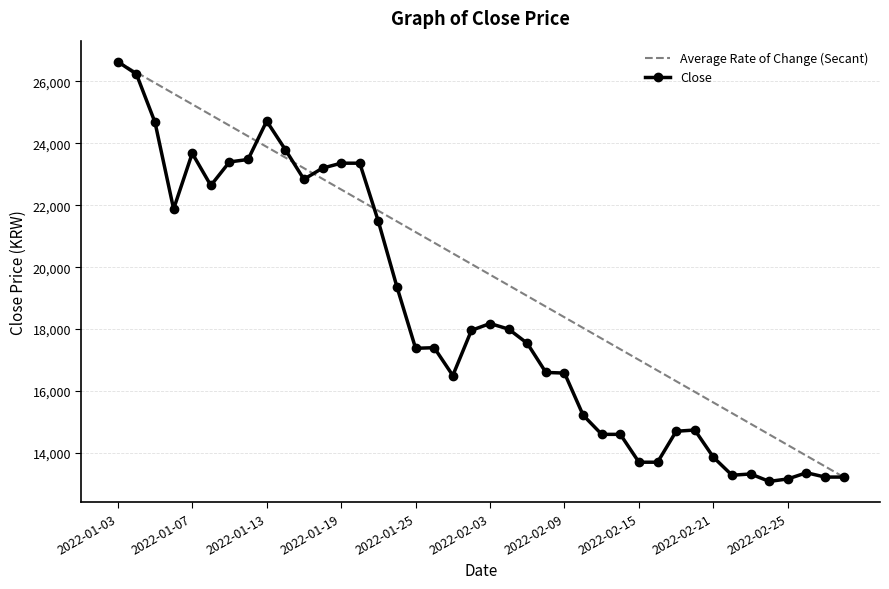

What is the greatest value displayed?

26640.0